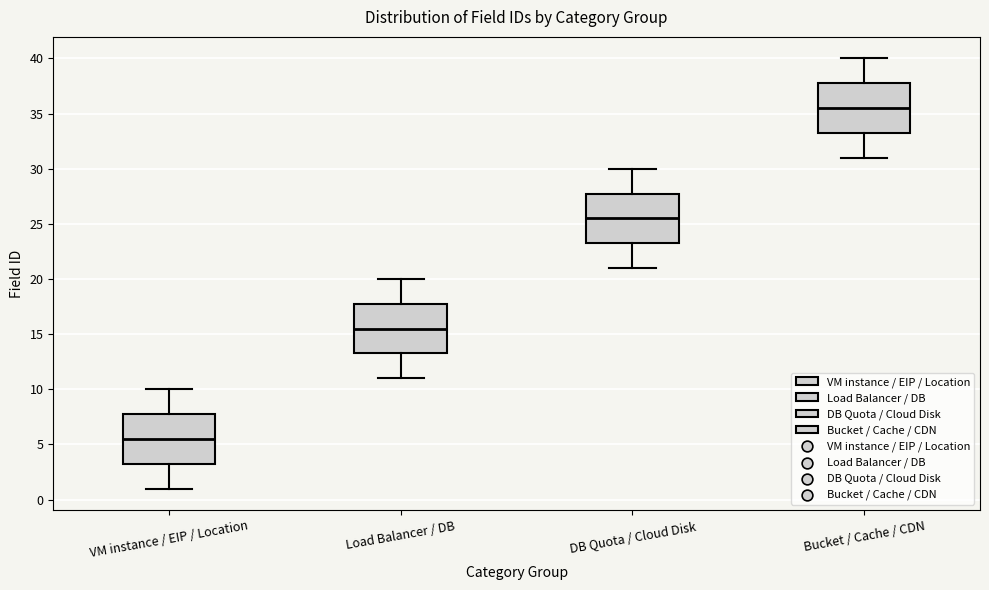

Reading left to right, read every box against the y-axis: the position of its median line, the range the box covers, and the ends of its whiskers. The values are not printed on the chart, so give them approximately, as read against the axis.

VM instance / EIP / Location: median 5.5, box 3.5 to 8.0, whiskers 1.0 to 10.0
Load Balancer / DB: median 15.5, box 13.5 to 18.0, whiskers 11.0 to 20.0
DB Quota / Cloud Disk: median 25.5, box 23.5 to 28.0, whiskers 21.0 to 30.0
Bucket / Cache / CDN: median 35.5, box 33.5 to 38.0, whiskers 31.0 to 40.0